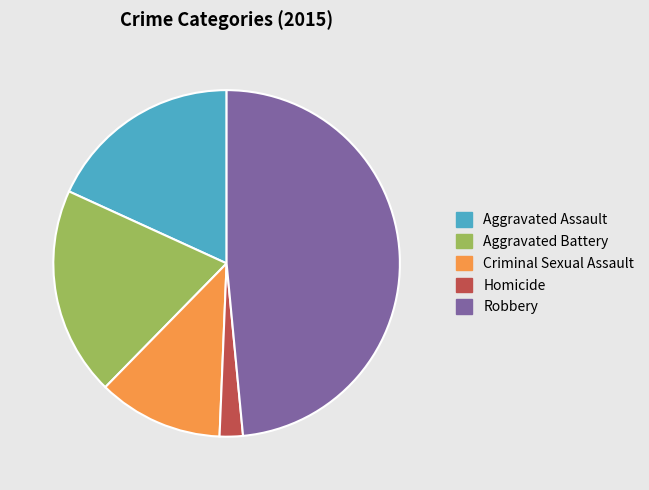

Rank the categories by value from lowest to highest.

Homicide, Criminal Sexual Assault, Aggravated Assault, Aggravated Battery, Robbery